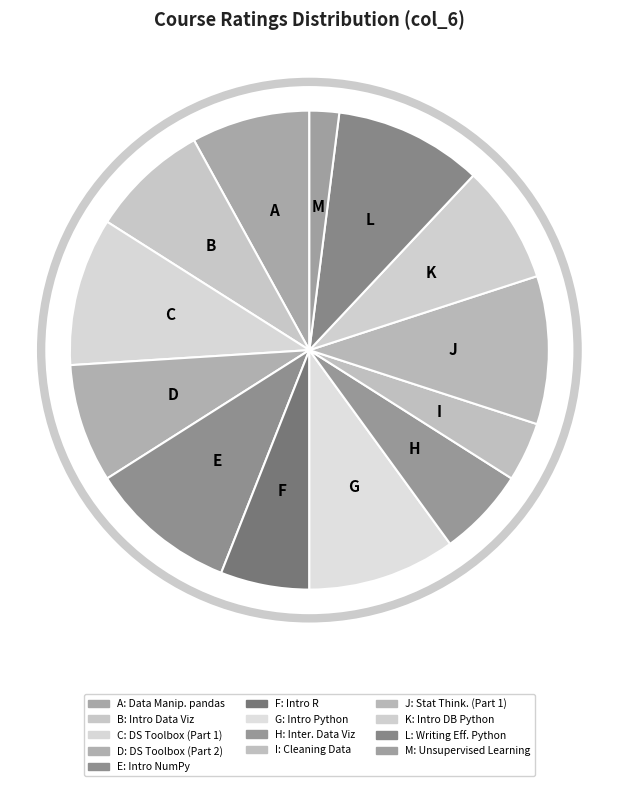

Count the number of slices in the pie.

13